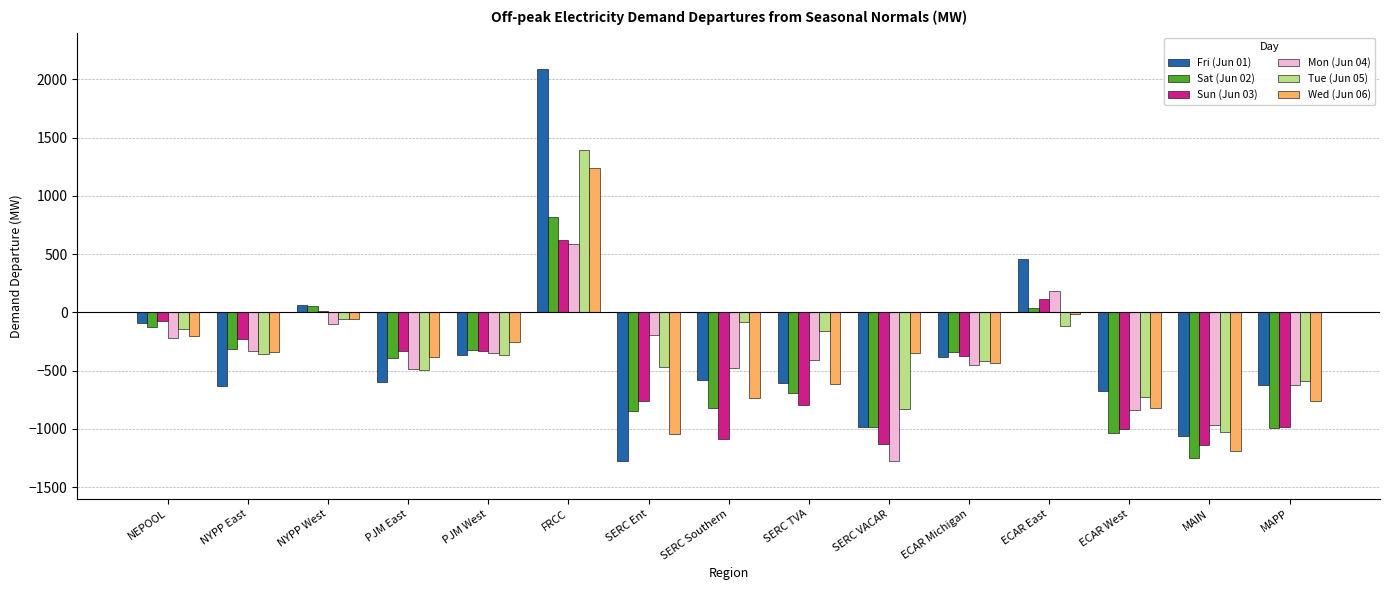

What are all the series names shown in the legend?

Fri (Jun 01), Sat (Jun 02), Sun (Jun 03), Mon (Jun 04), Tue (Jun 05), Wed (Jun 06)